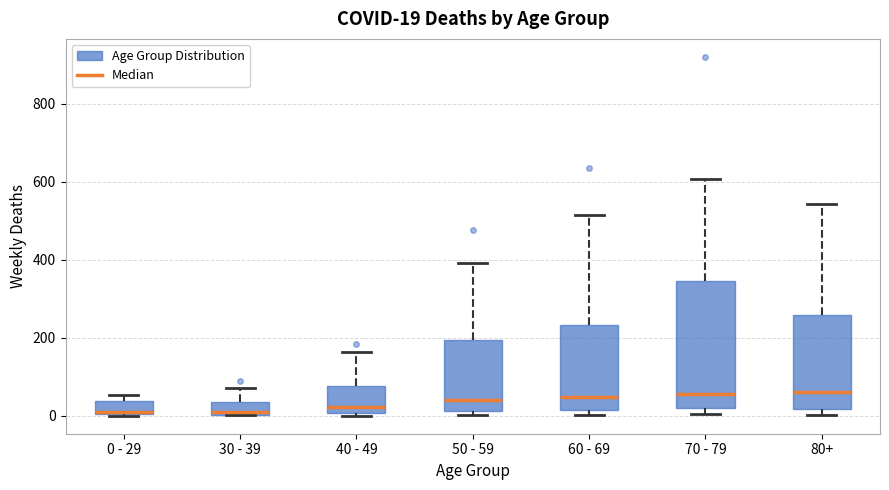

Which box is the tallest, from its lower edge to its upper edge?

70 - 79